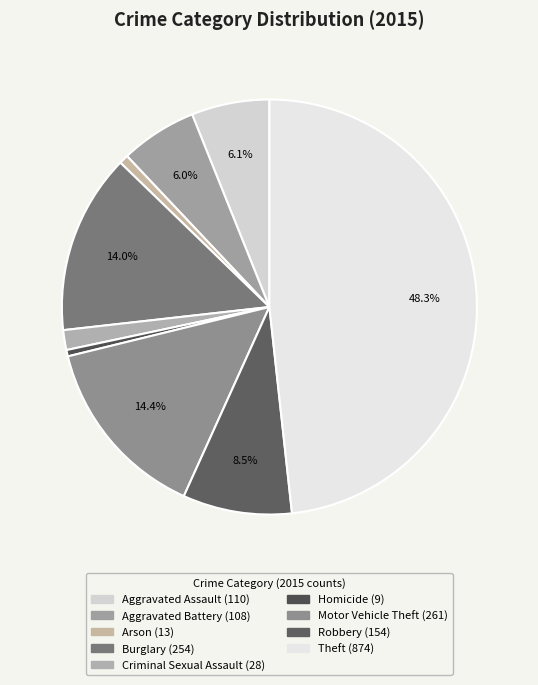

Does any single category account for the majority?

No